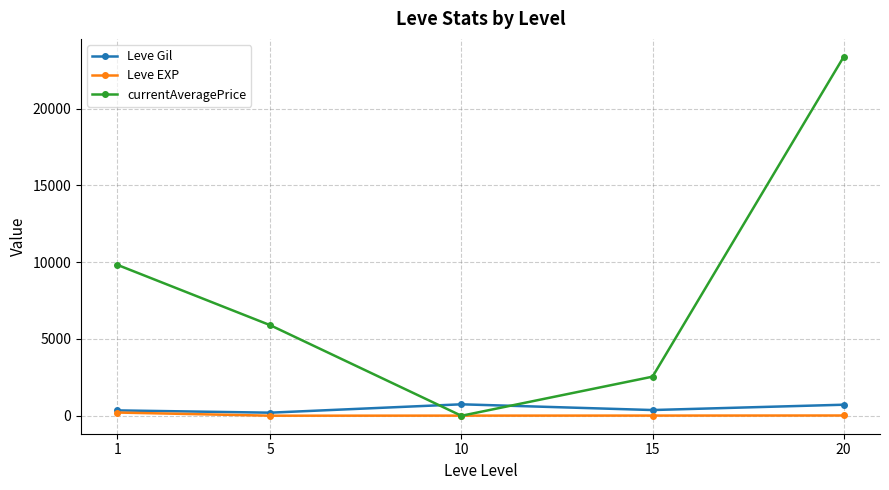

What is the sum of the Leve EXP values at 5 and 15?

17.5